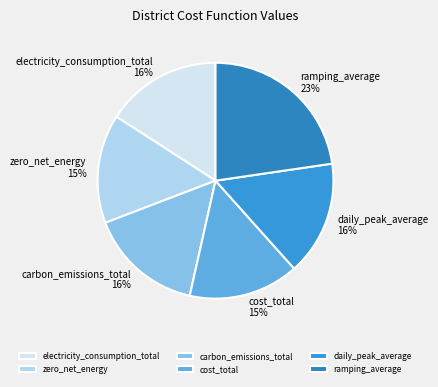

To the nearest percent, what portion does electricity_consumption_total represent?

16%